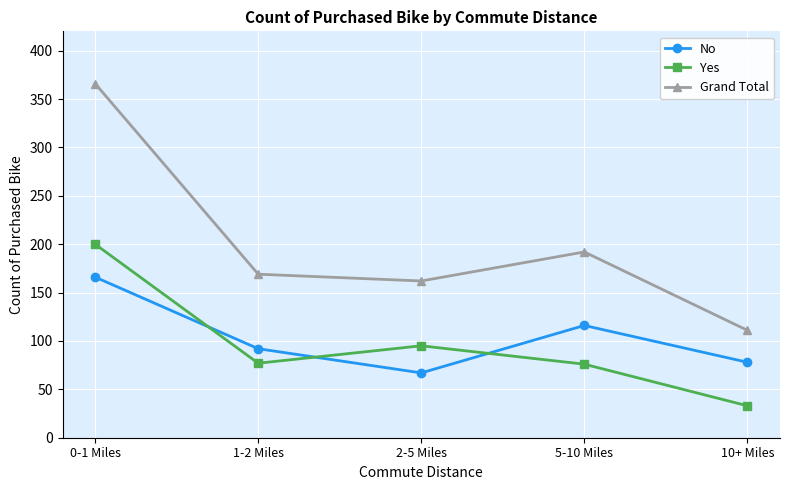

What is the value of the Grand Total point at the 3rd from the left?

162